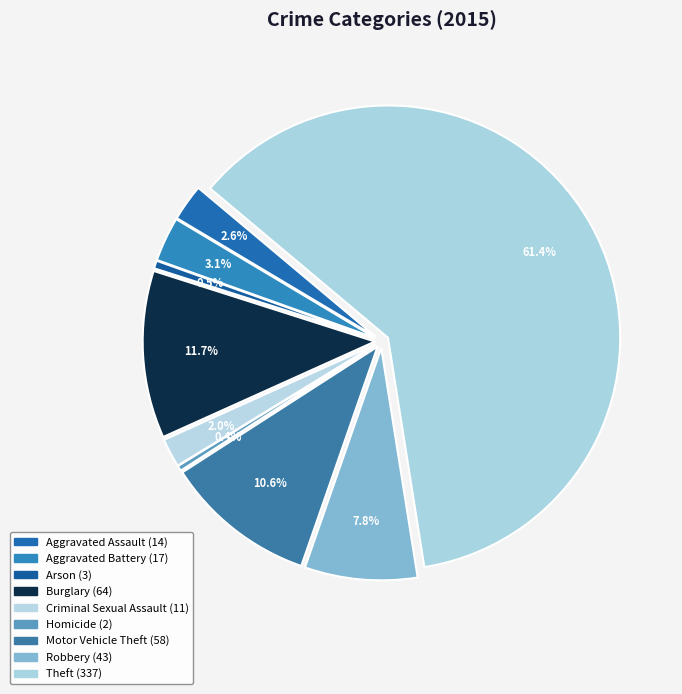

What is the smallest slice in the pie chart?

Homicide